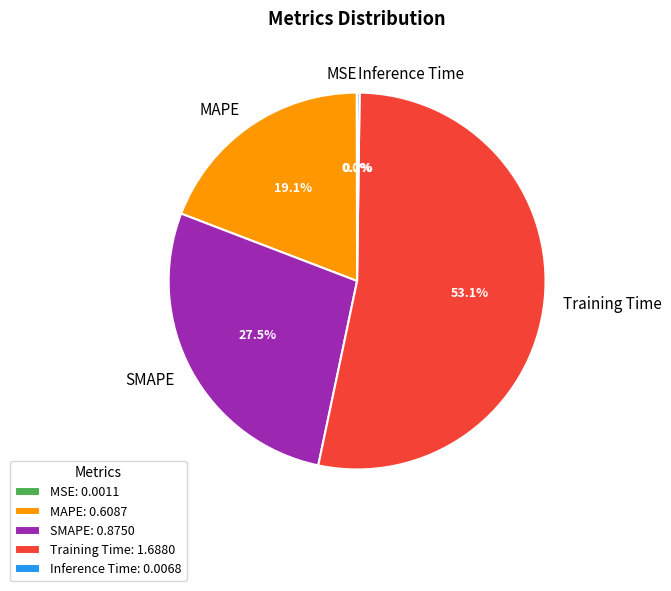

Is there any slice that represents more than half of the pie?

Yes